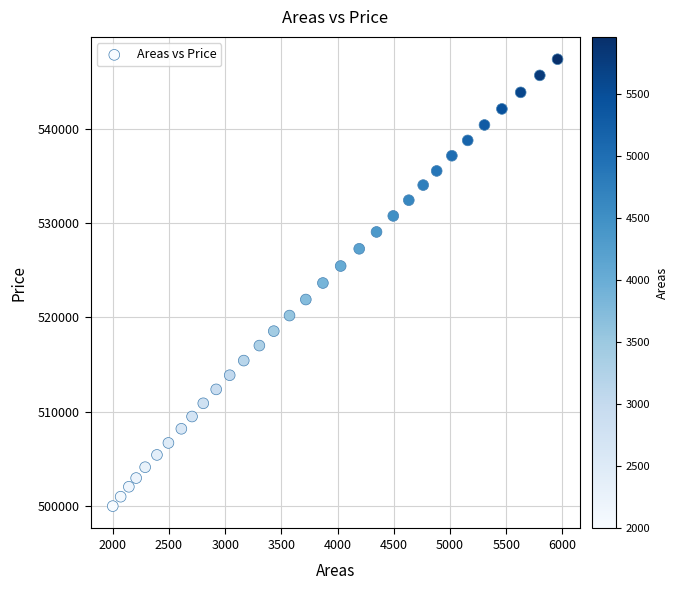

What is the range of Y values (max minus min)?

47350